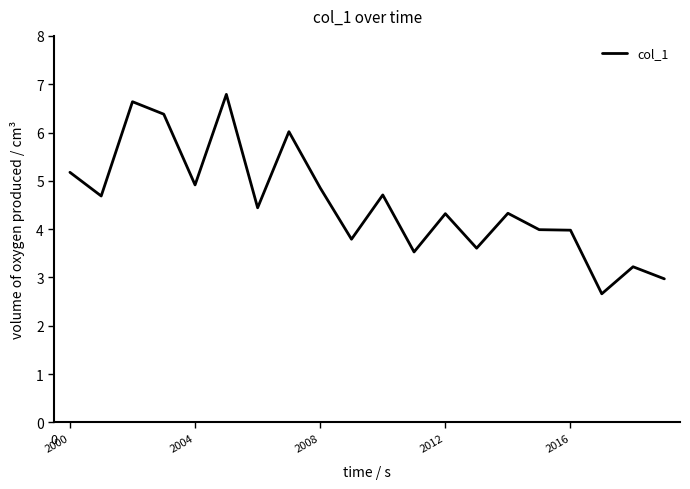

What is the smallest value displayed?

2.7